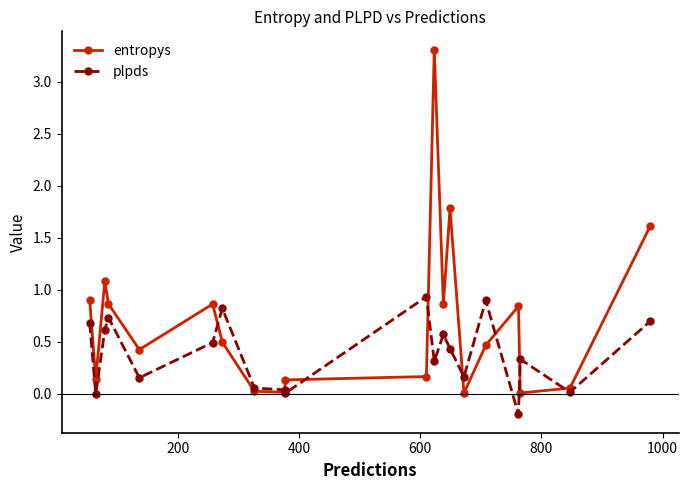

True or false: plpds has more than 2 points higher than both neighbors.

True